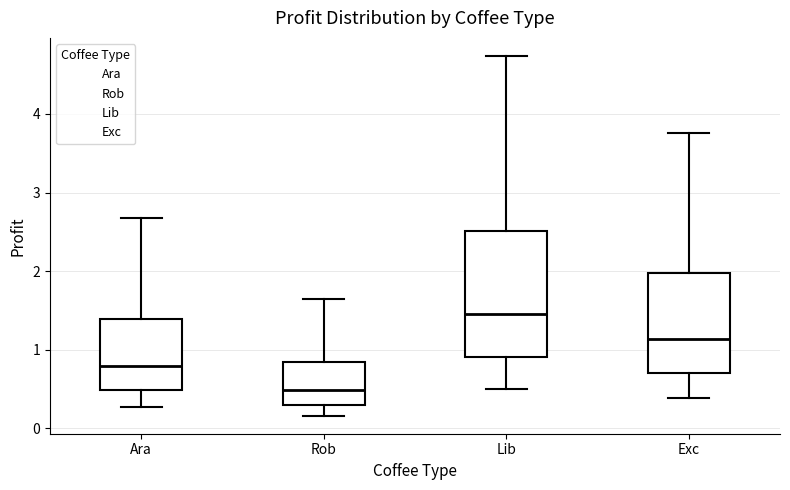

Which box is the tallest, from its lower edge to its upper edge?

Lib